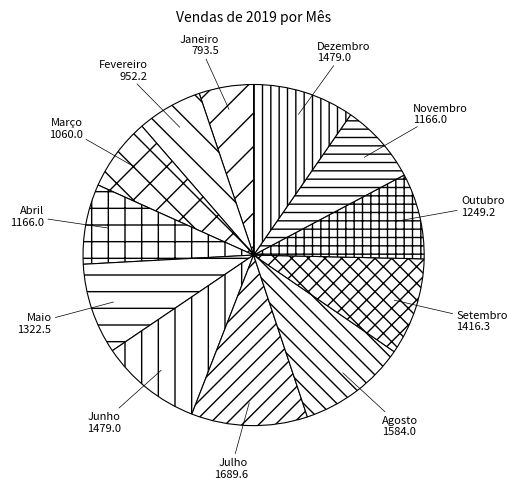

Is Abril the majority of the pie?

No